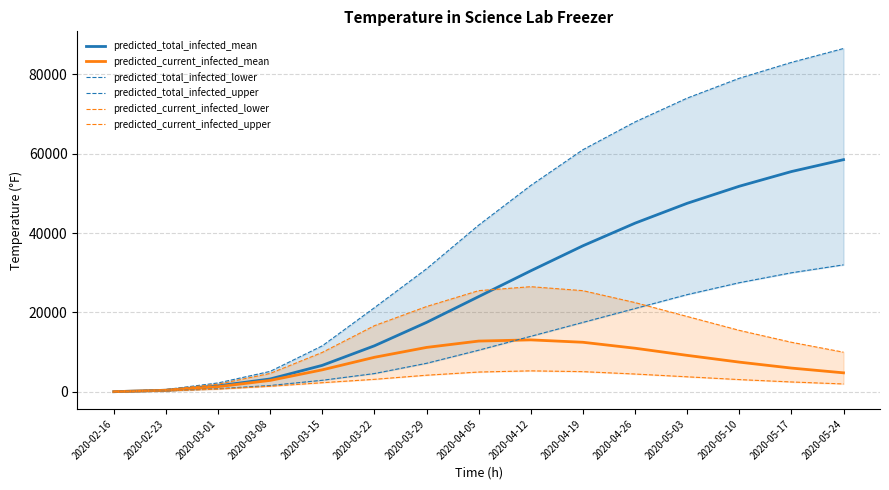

True or false: predicted_current_infected_upper and predicted_total_infected_upper intersect in this chart.

False